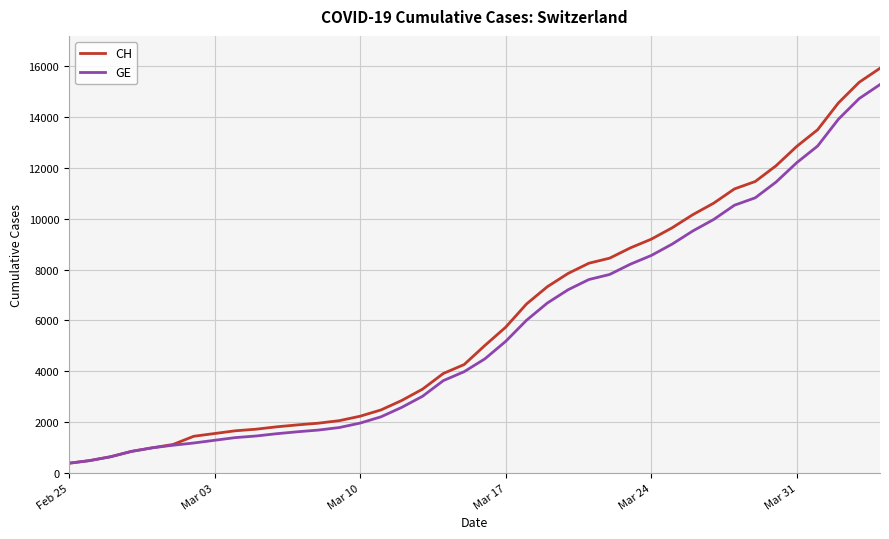

What is the maximum value for GE?

15284